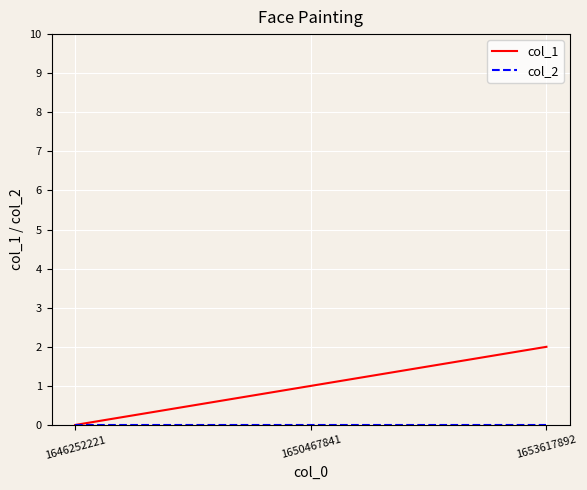

Which series changed the most between 1650467841 and 1653617892?

col_1